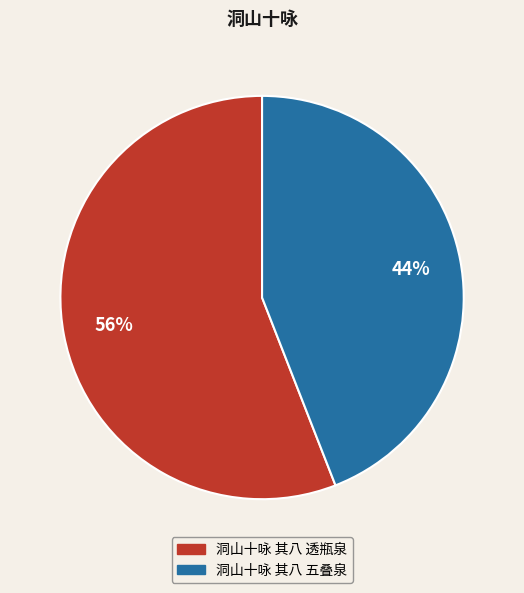

What is the ratio of the value at 洞山十咏 其八 透瓶泉 to the value at 洞山十咏 其八 五叠泉?

1.3